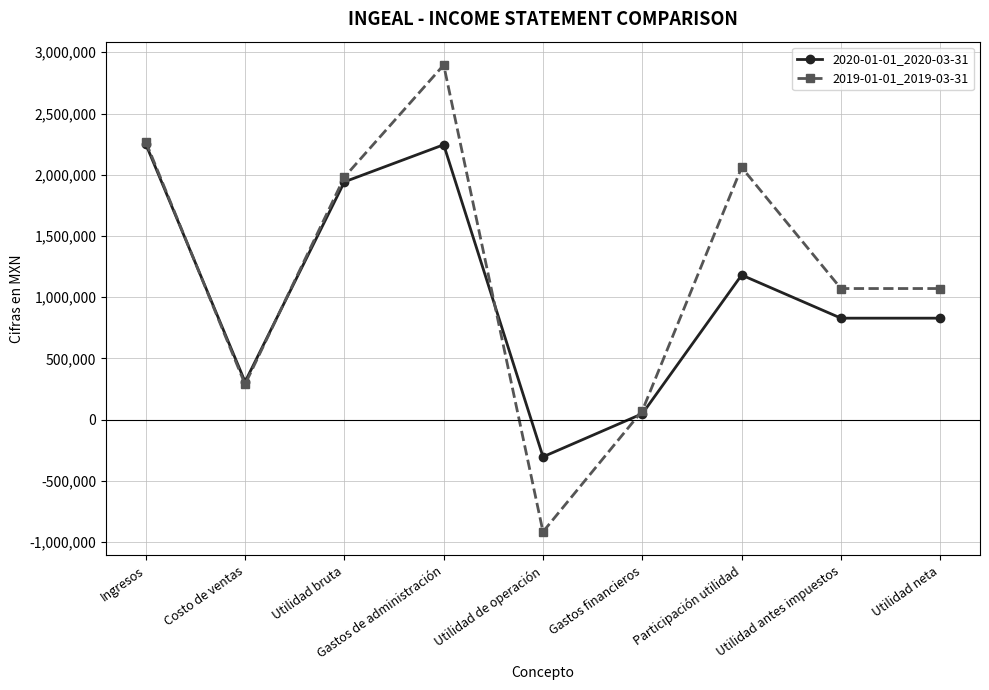

Is the value of 2020-01-01_2020-03-31 at Utilidad bruta greater than the value of 2019-01-01_2019-03-31 at Gastos financieros?

Yes